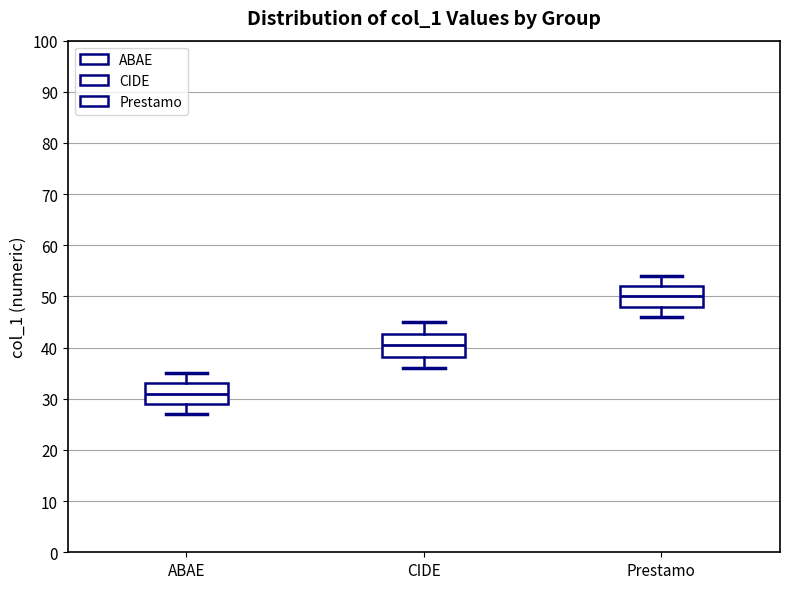

Which box's median line is the highest?

Prestamo